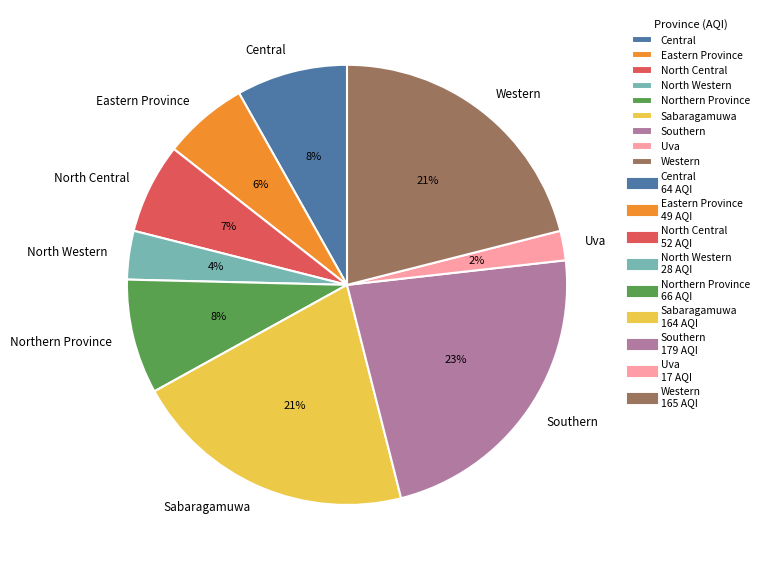

Combined, do North Central and Uva account for over 50%?

No